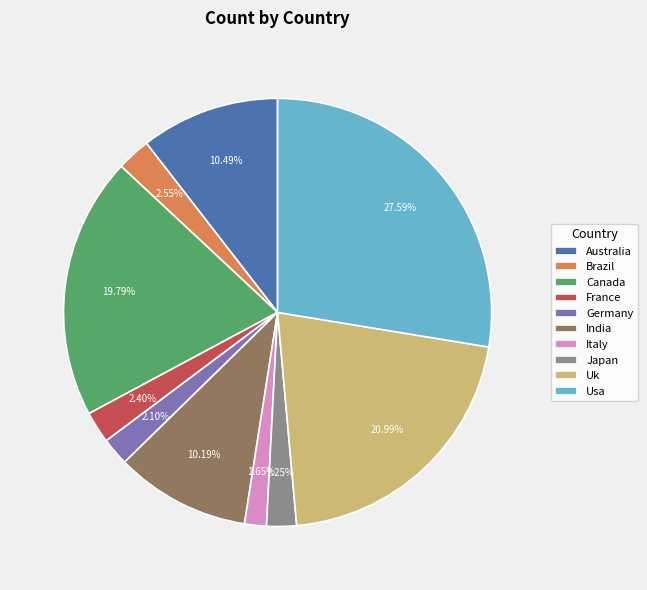

True or false: Italy accounts for 2% of the total.

True